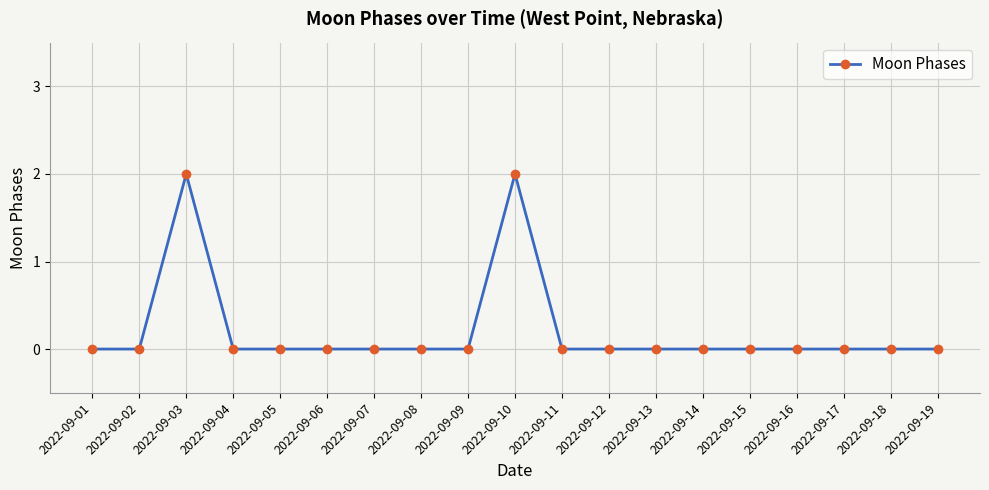

Reading left to right, what are all the values shown in this chart?

2022-09-01=0	2022-09-02=0	2022-09-03=2	2022-09-04=0	2022-09-05=0	2022-09-06=0	2022-09-07=0	2022-09-08=0	2022-09-09=0	2022-09-10=2	2022-09-11=0	2022-09-12=0	2022-09-13=0	2022-09-14=0	2022-09-15=0	2022-09-16=0	2022-09-17=0	2022-09-18=0	2022-09-19=0